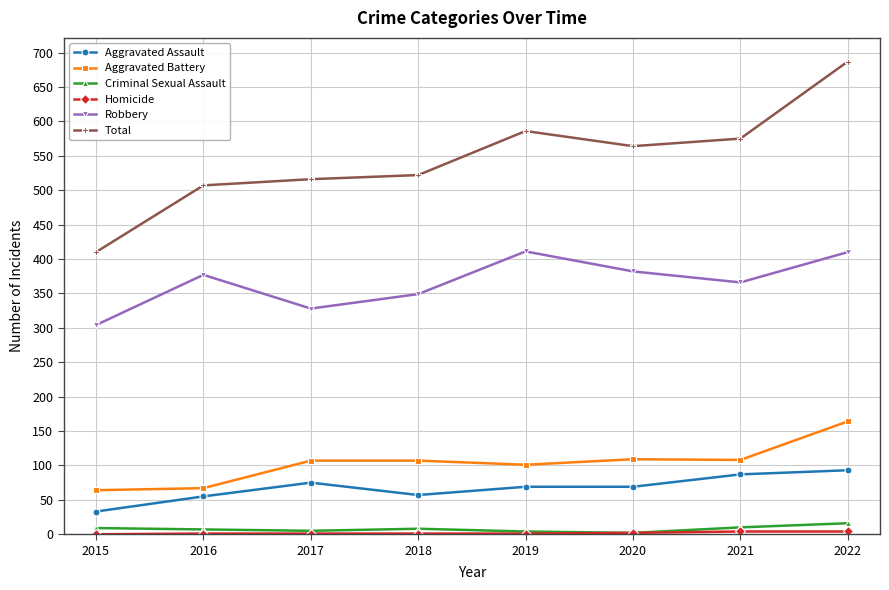

Which category has the highest value across all series?

2022